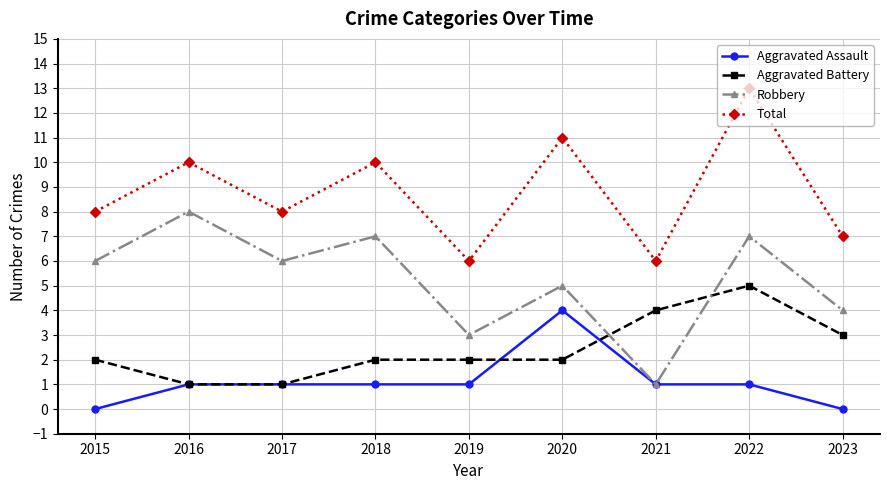

What is the difference between the Aggravated Battery values at 2021 and 2019?

2